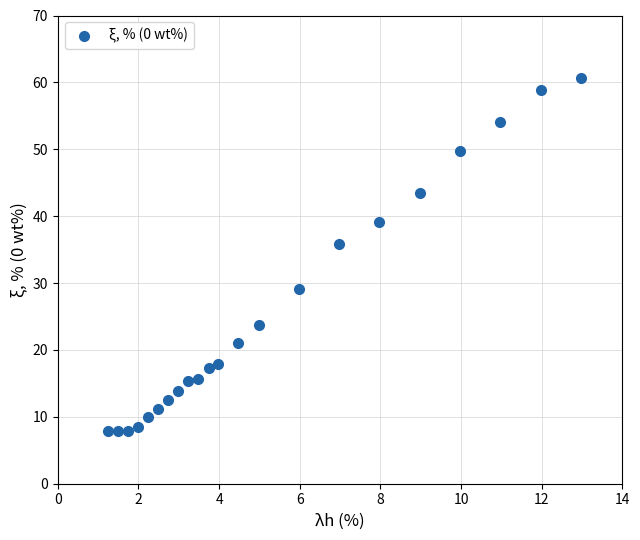

What is the range of Y values (max minus min)?

52.8